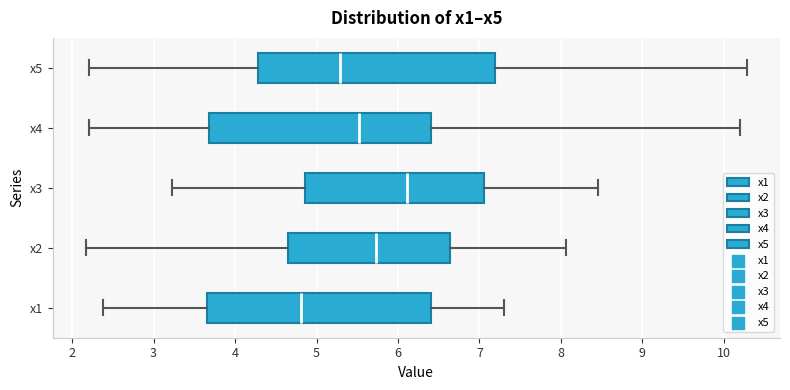

Where does the median line of the box for x3 sit on the x-axis? The values are not printed on the chart, so give them approximately, as read against the axis.

6.1